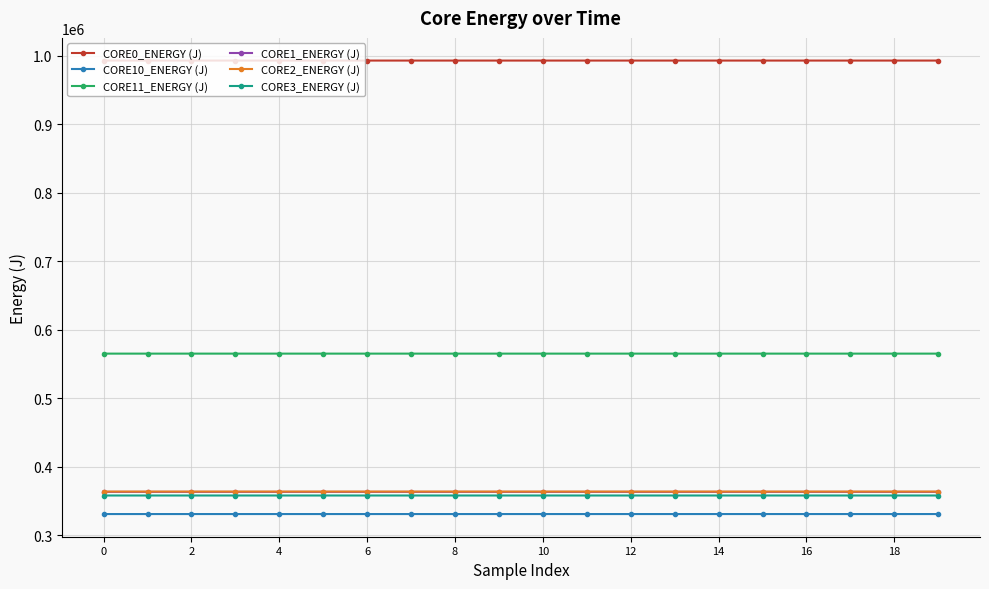

True or false: CORE11_ENERGY (J) and CORE0_ENERGY (J) cross at least once.

False